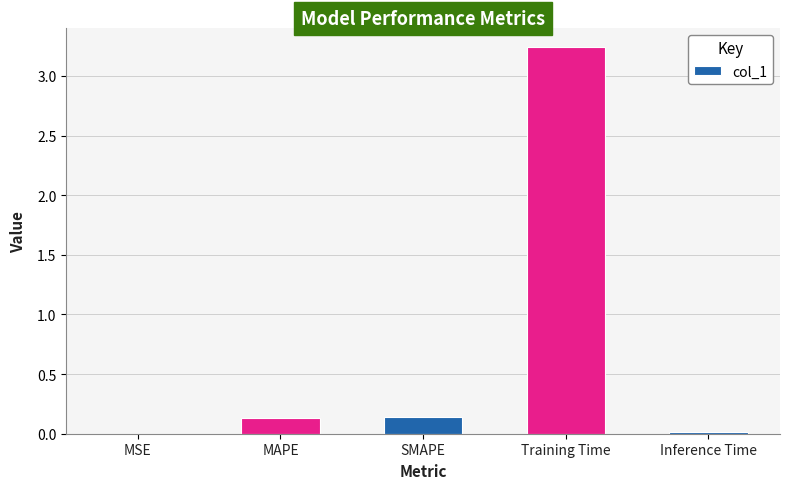

The value at SMAPE is 0.1. True or false?

True